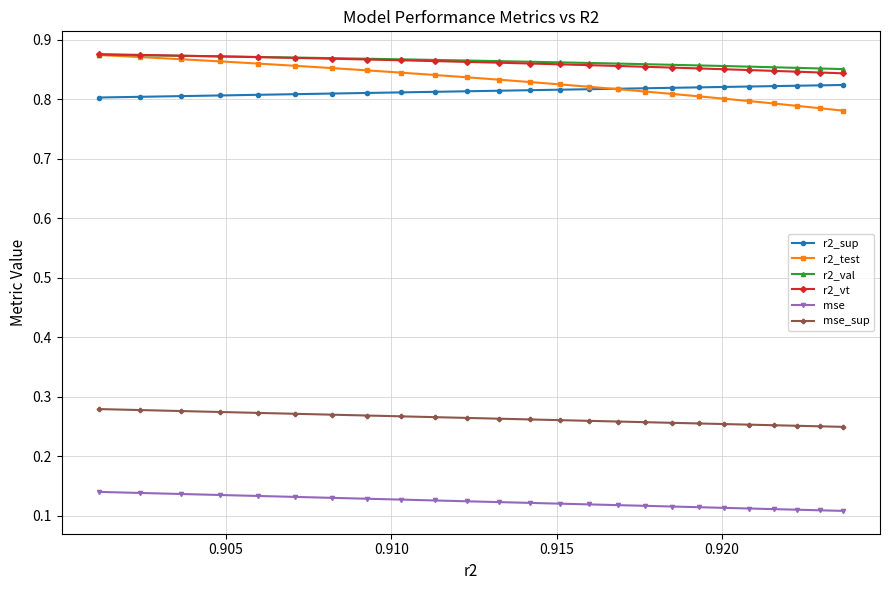

Which series has the largest range (max minus min)?

r2_test